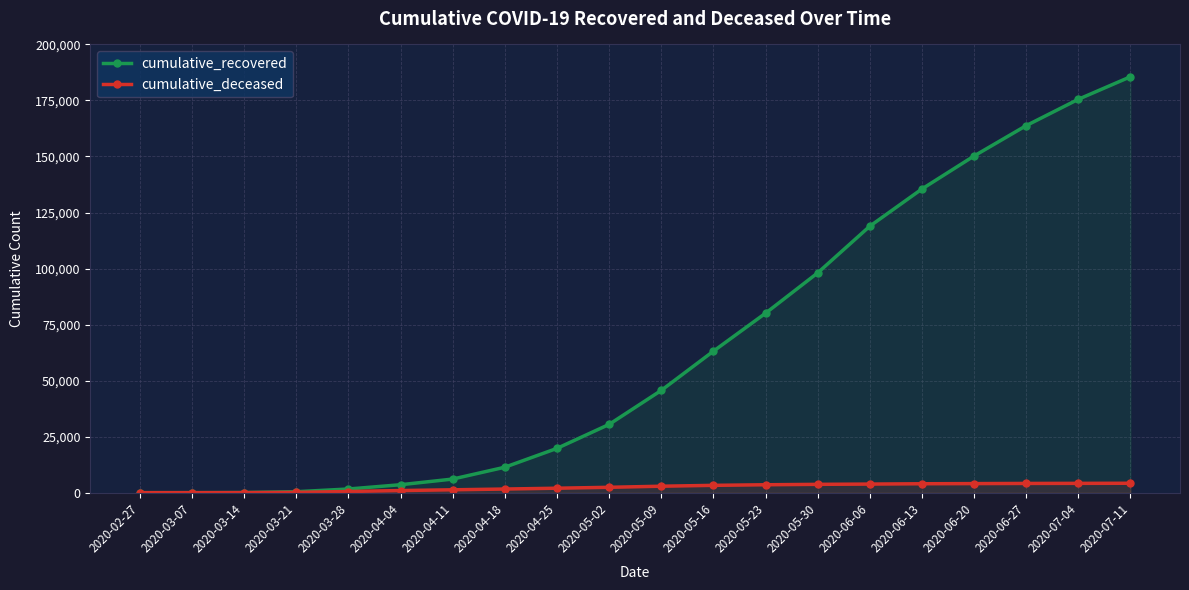

Between 2020-05-16 and 2020-04-11, which is larger?

2020-05-16